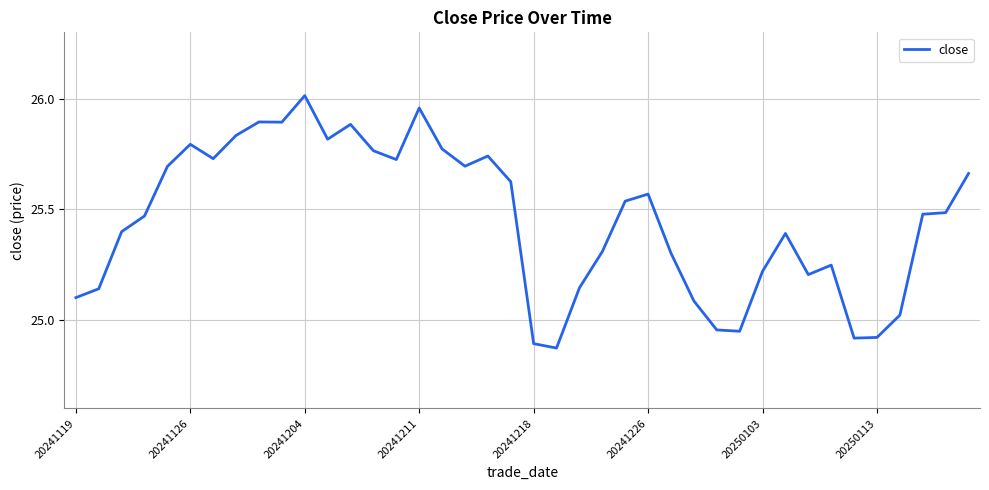

At which category does the chart reach its peak across all series?

20241204